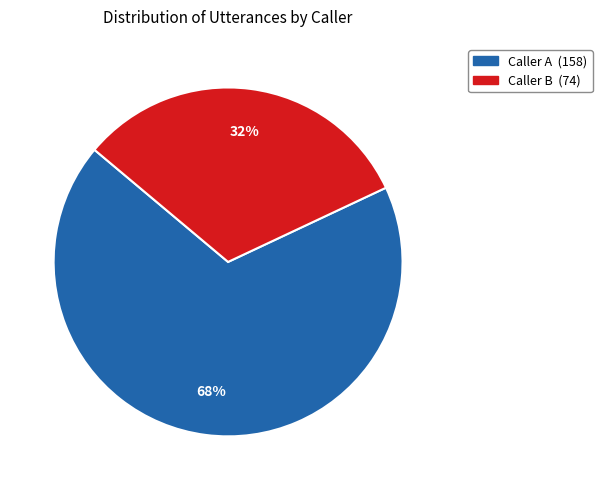

To the nearest percent, what is the difference between the largest and smallest slice percentages?

36%